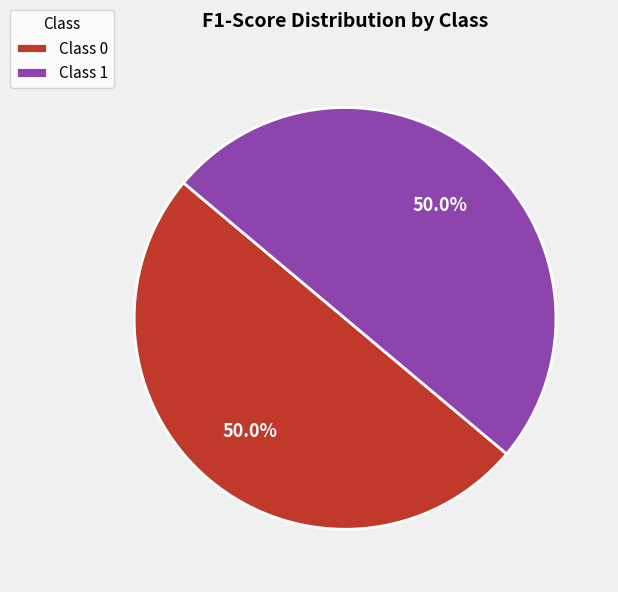

What percentage do Class 1 and Class 0 together represent?

100.0%